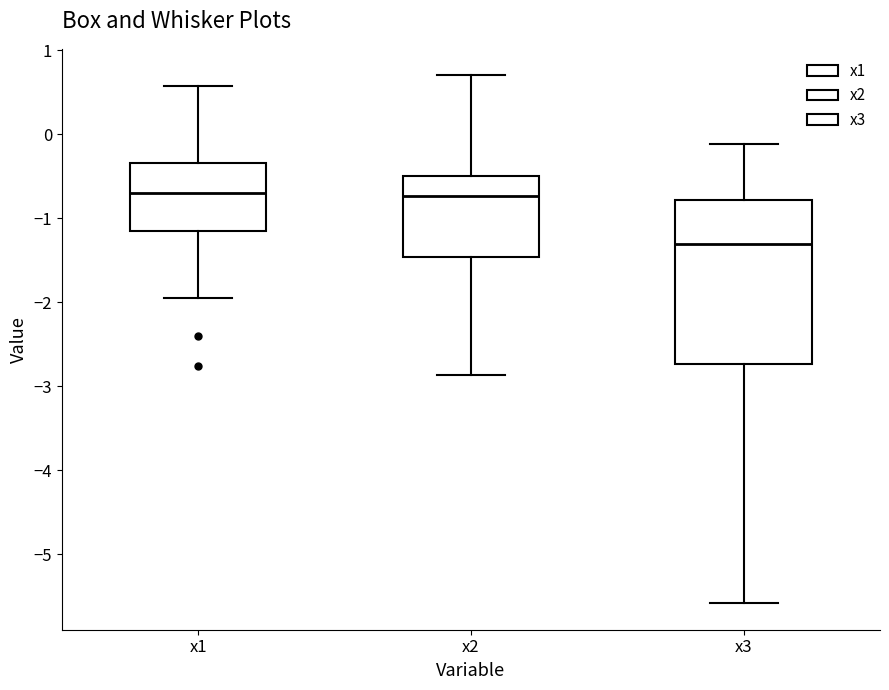

Where is the upper edge of the box for x2 on the y-axis? The values are not printed on the chart, so give them approximately, as read against the axis.

-0.5